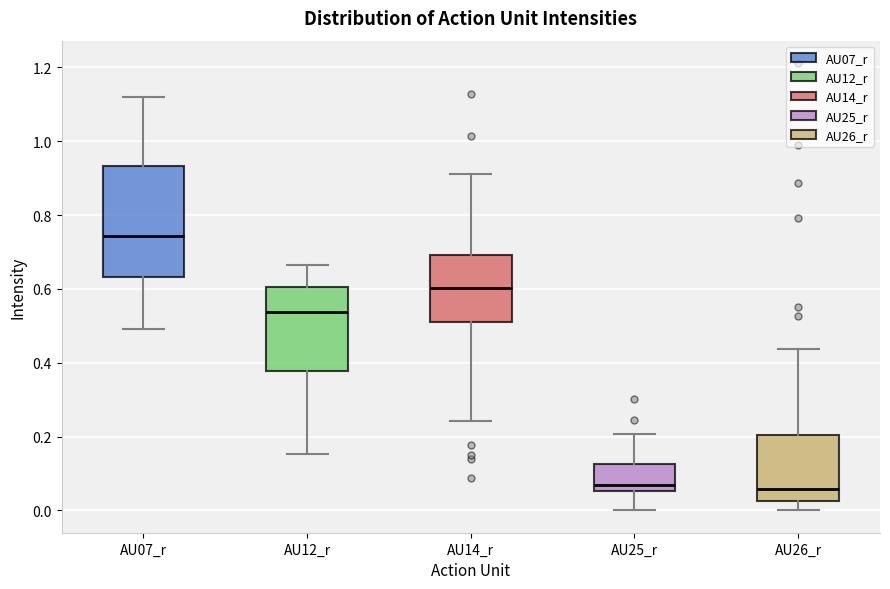

Where does the lower whisker of the box for AU07_r end on the y-axis? The values are not printed on the chart, so give them approximately, as read against the axis.

0.50